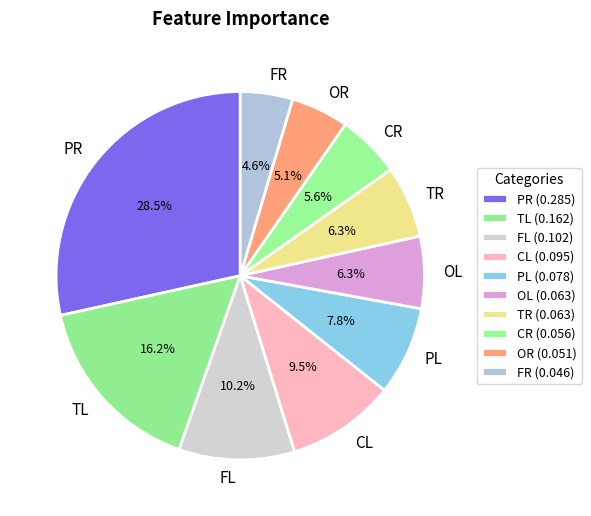

To the nearest percent, what percentage of the pie is OL?

6%